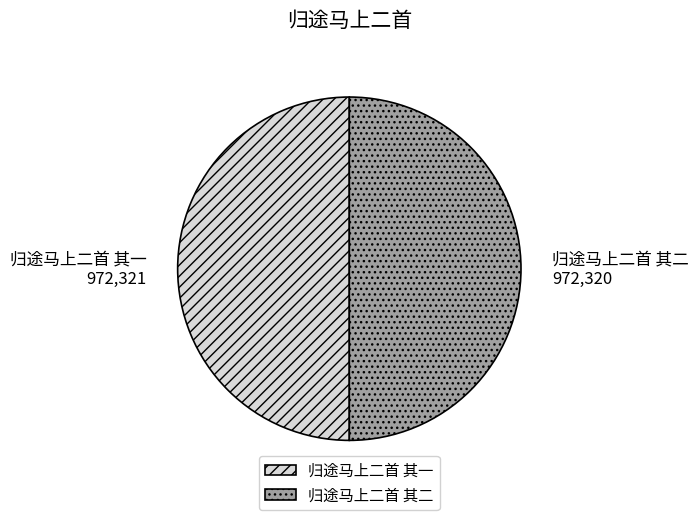

Is it true that 归途马上二首 其二 is 40% of the pie?

False